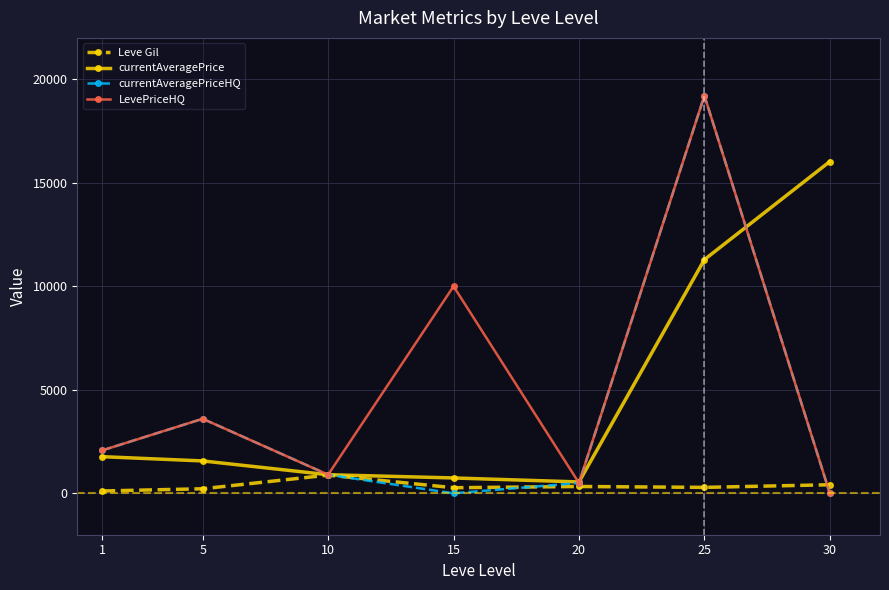

What is the value of the LevePriceHQ point at the 2nd from the left?

3601.0